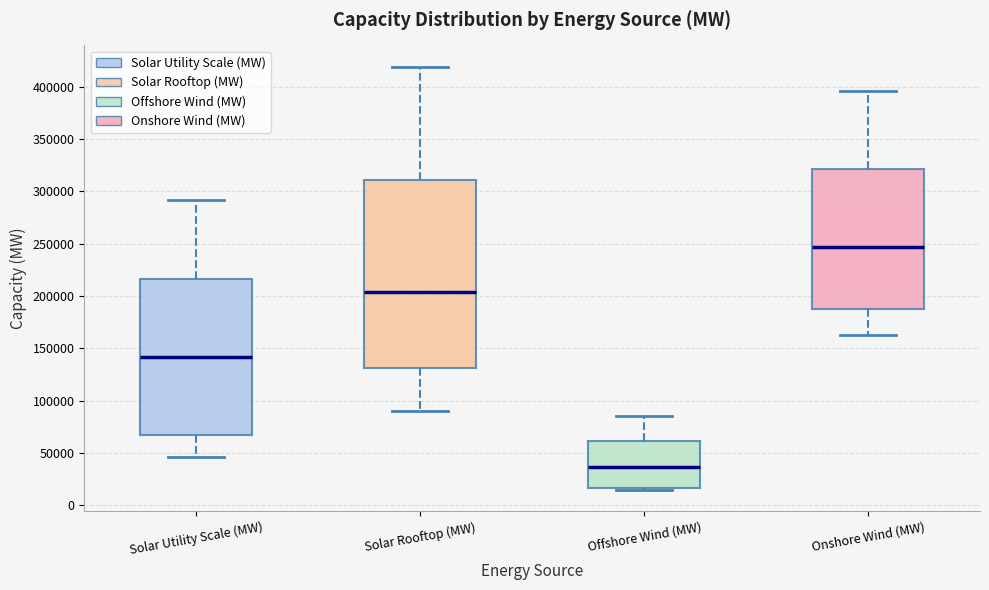

Reading left to right, read every box against the y-axis: the position of its median line, the range the box covers, and the ends of its whiskers. The values are not printed on the chart, so give them approximately, as read against the axis.

Solar Utility Scale (MW): median 140000, box 65000 to 215000, whiskers 45000 to 290000
Solar Rooftop (MW): median 205000, box 130000 to 310000, whiskers 90000 to 420000
Offshore Wind (MW): median 35000, box 15000 to 60000, whiskers 15000 (just below the box's lower edge) to 85000
Onshore Wind (MW): median 245000, box 185000 to 320000, whiskers 165000 to 395000